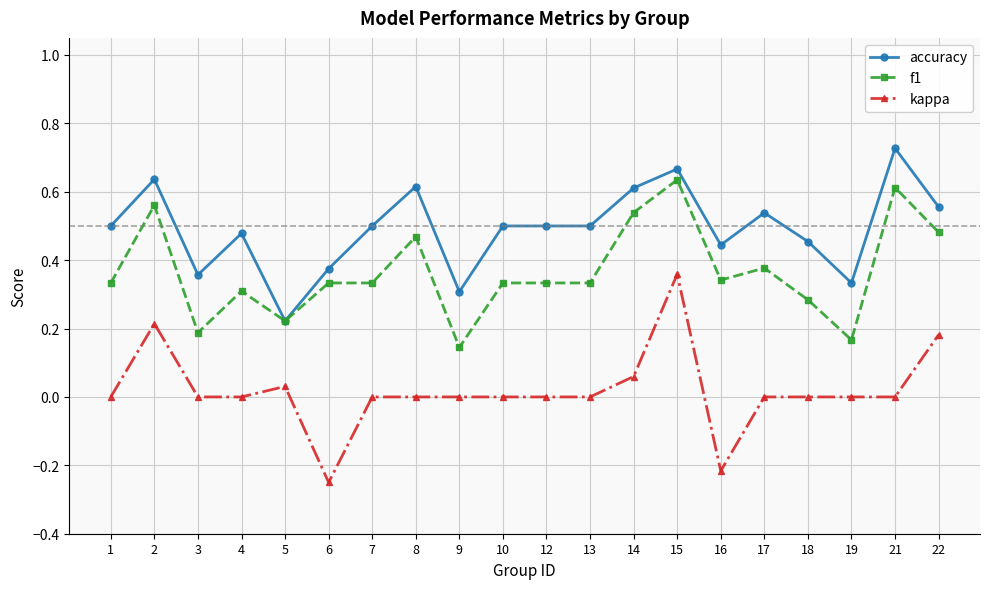

Is the value of f1 at 17 greater than the value of accuracy at 15?

No